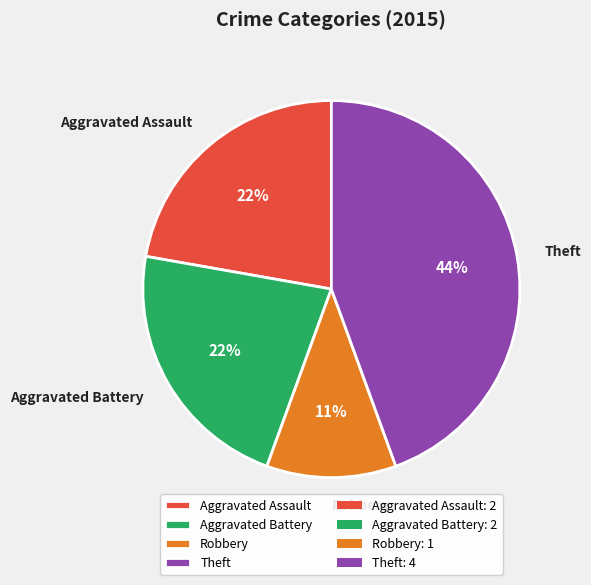

True or false: Theft accounts for 44% of the total.

True